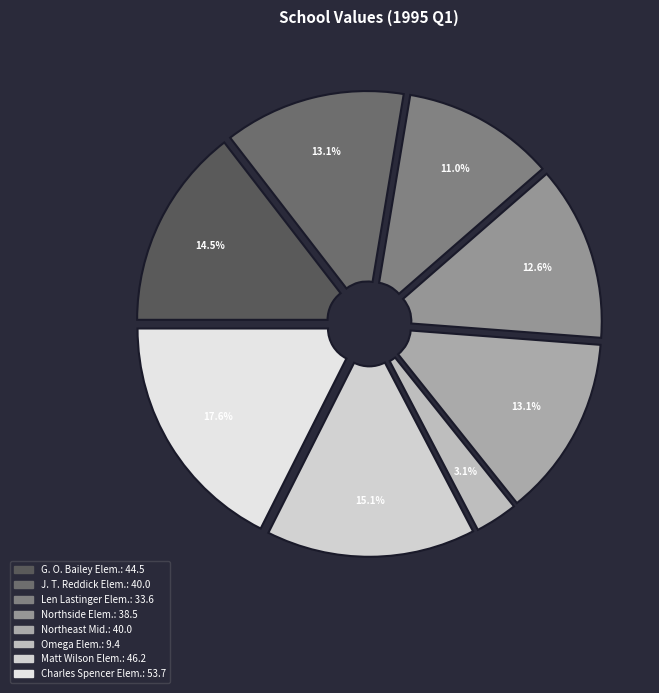

Which slice is the largest?

Charles Spencer Elementary School